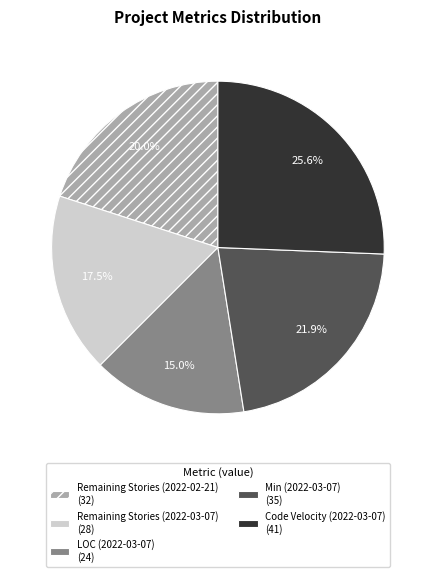

Is there any slice that represents more than half of the pie?

No